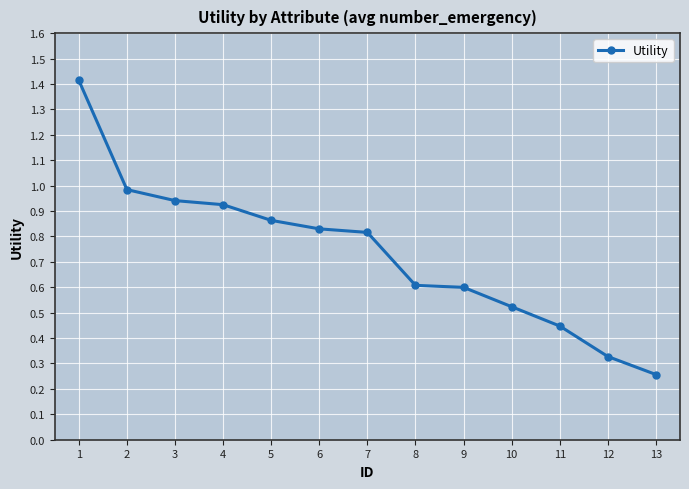

Which label corresponds to the smallest value in the chart?

13